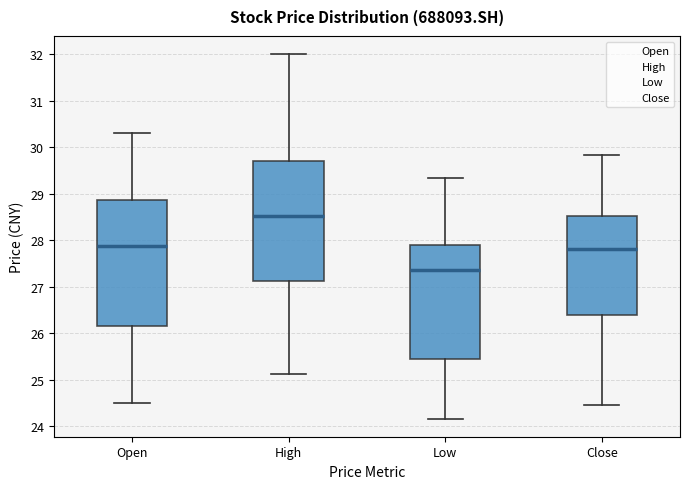

Comparing the boxes themselves (not the whiskers), which one is the tallest?

Open